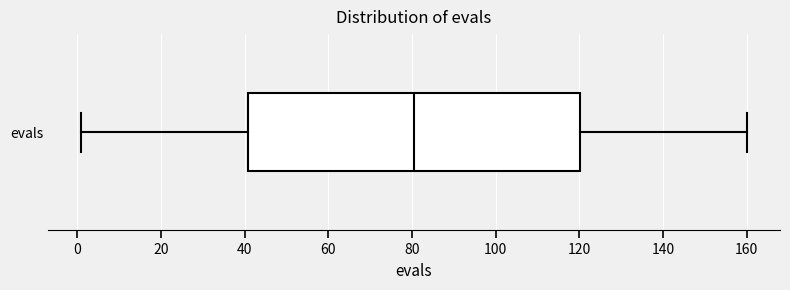

Where does the left whisker of the box for evals end on the x-axis? The values are not printed on the chart, so give them approximately, as read against the axis.

2